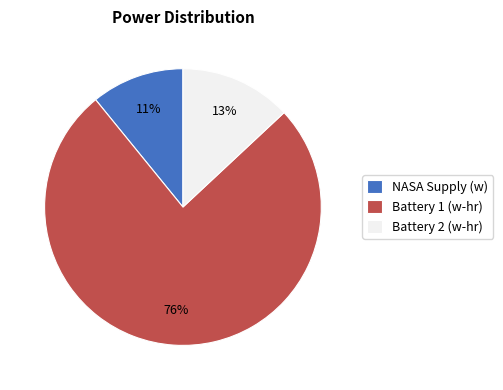

True or false: Battery 2 (w-hr) accounts for 1% of the total.

False